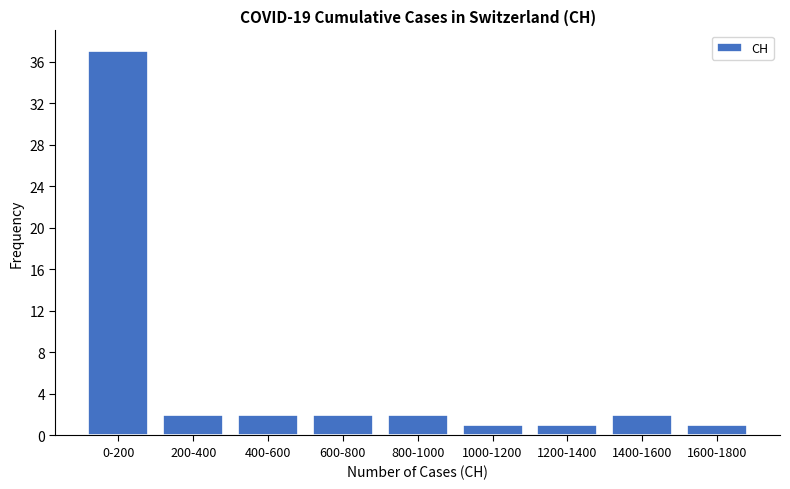

Reading right to left, what are all the values shown in this chart?

1600-1800=1	1400-1600=2	1200-1400=1	1000-1200=1	800-1000=2	600-800=2	400-600=2	200-400=2	0-200=37